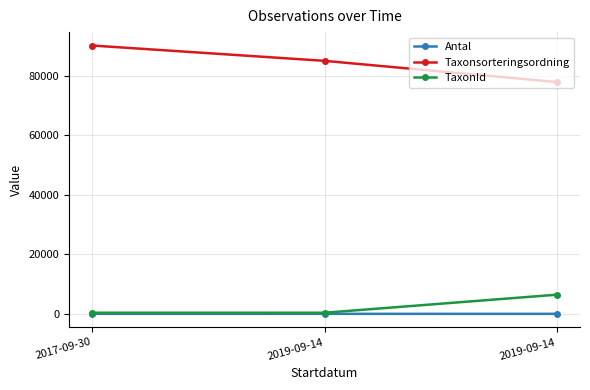

At which label is Taxonsorteringsordning closest to 84004?

2019-09-14